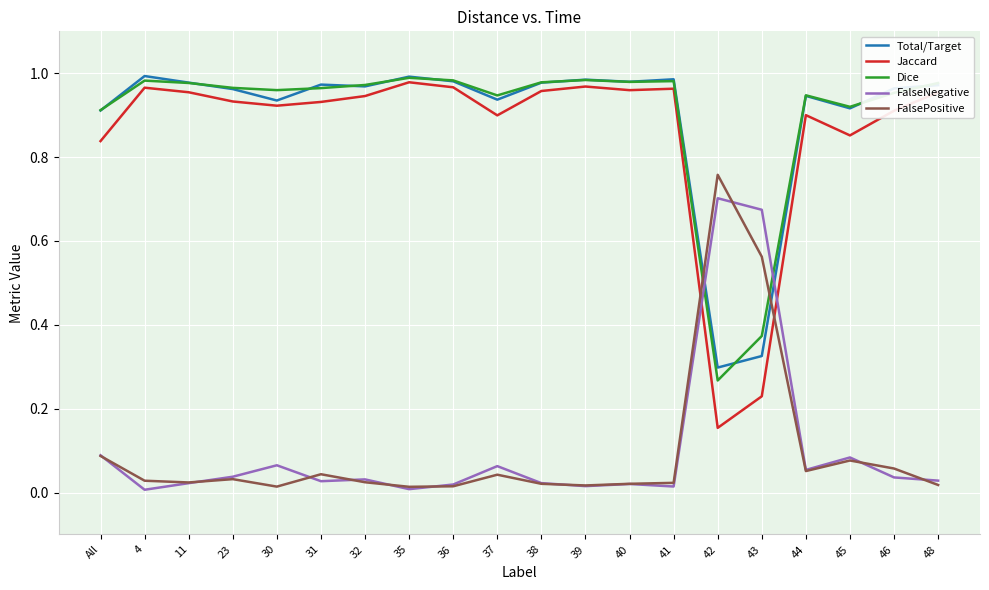

At which label does Dice reach its minimum?

42